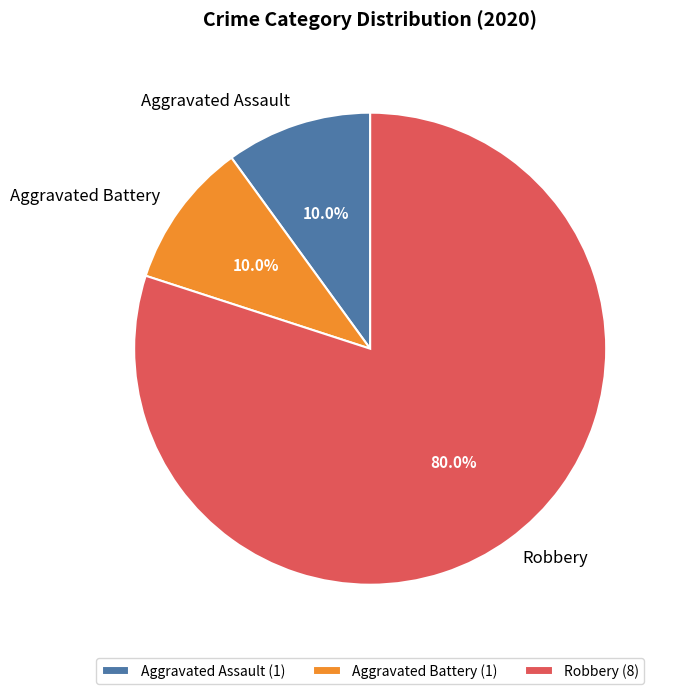

Do Robbery and Aggravated Battery together represent more than half of the pie?

Yes